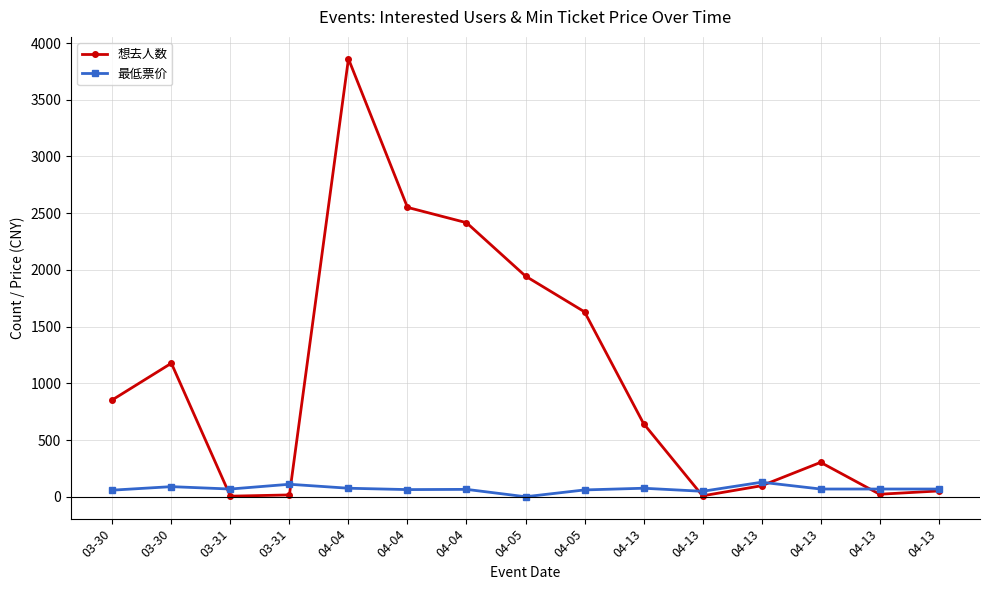

Rank the series at 04-13 from highest to lowest value.

想去人数, 最低票价